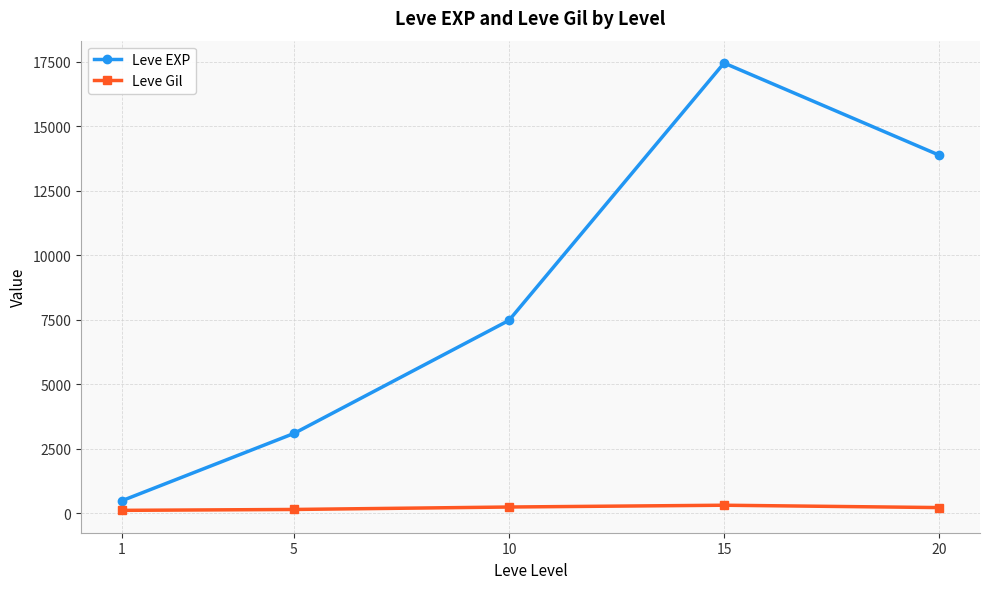

Which category has the lowest value in the Leve EXP series?

1